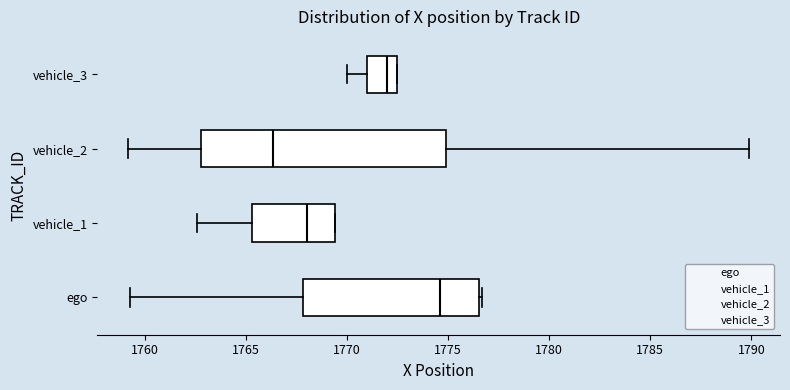

Which box has the furthest to the right median line?

ego